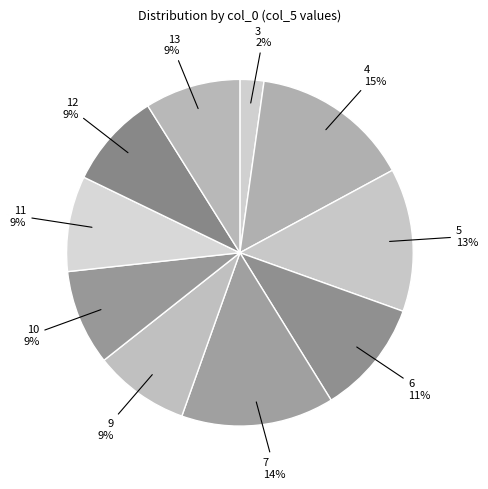

To the nearest percent, what portion does 5 represent?

13%